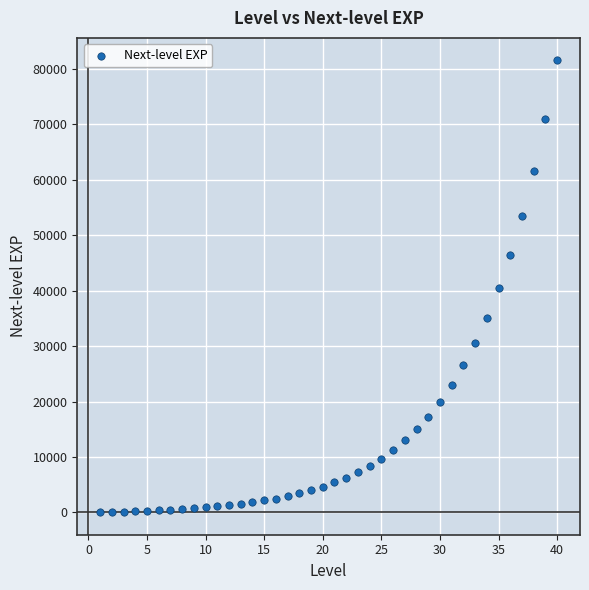

What is the range of X values (max minus min)?

39